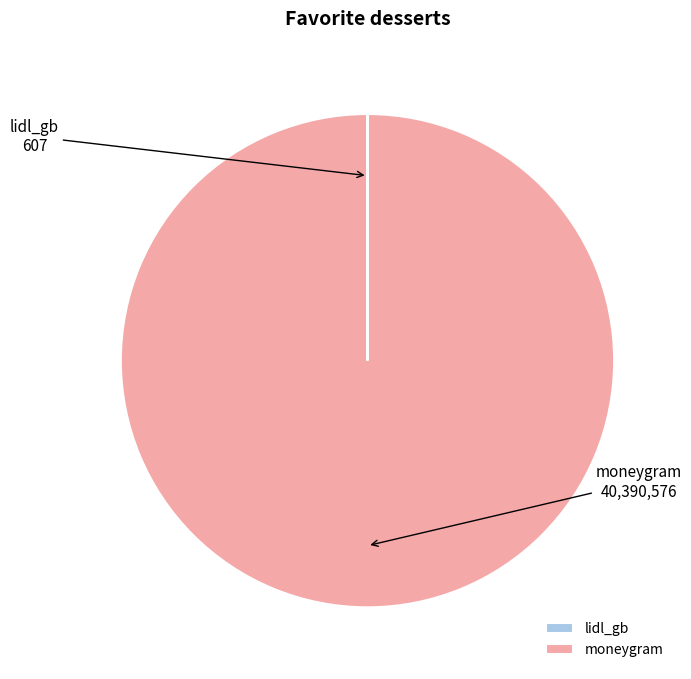

Is it true that moneygram is 100% of the pie?

True